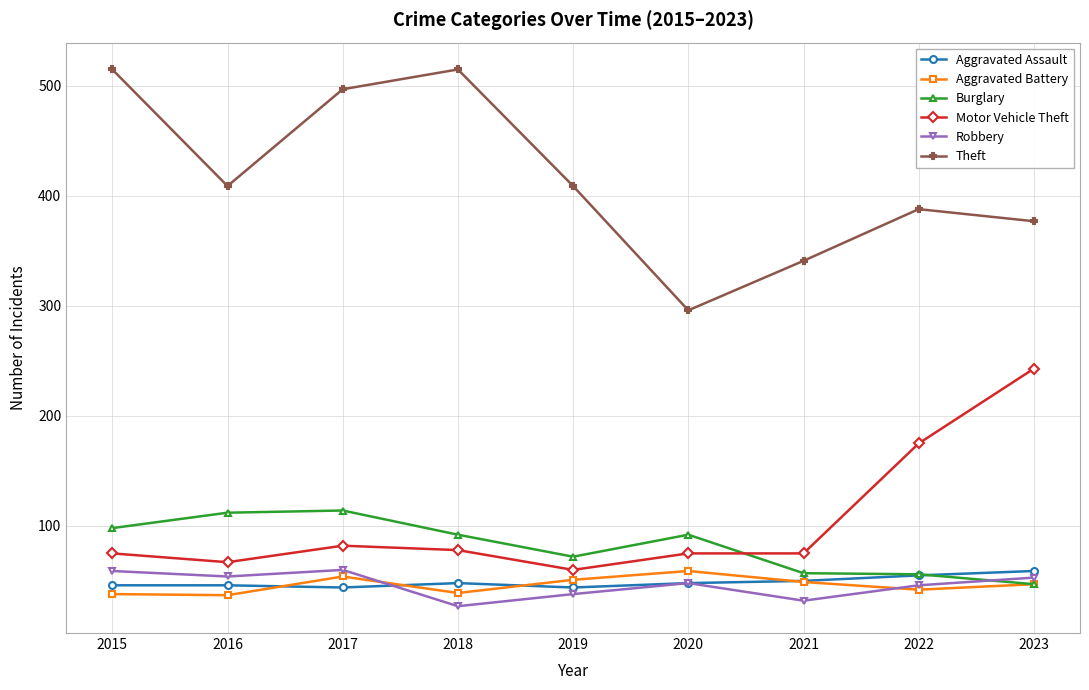

How many lines are shown in the chart?

6